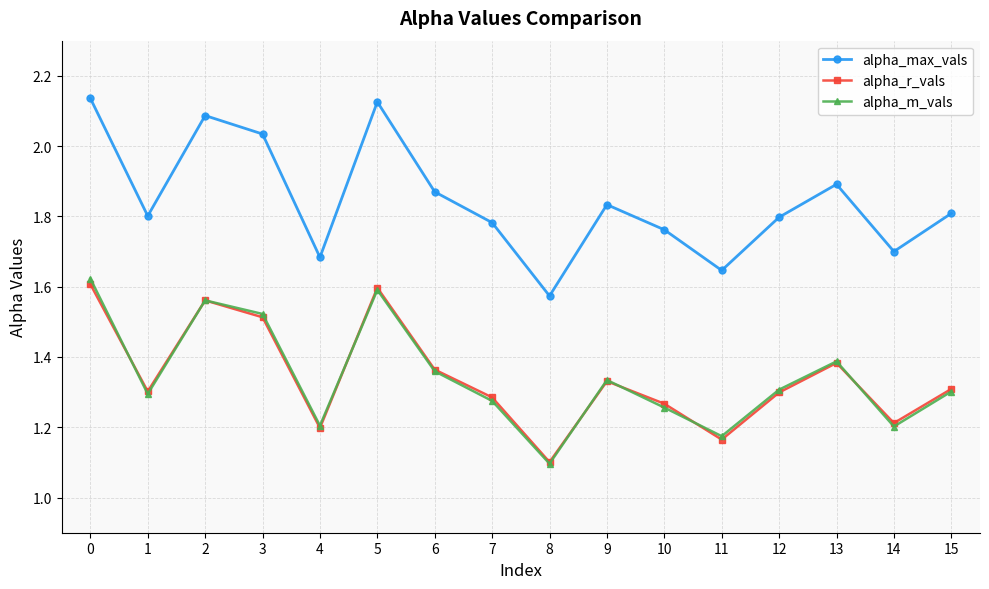

Does the chart have visible grid lines?

Yes